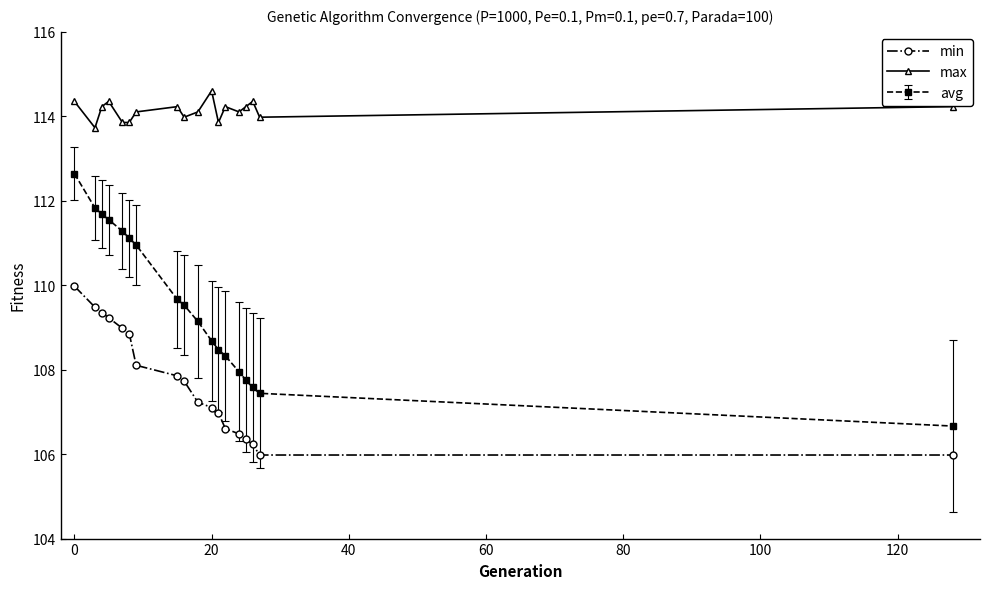

List the series in order of their peak value, highest first.

max, avg, min